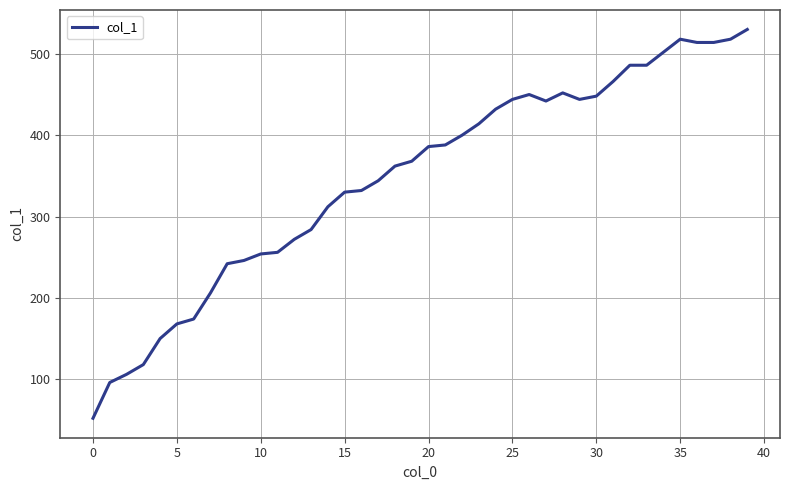

What is the difference between the maximum and minimum values?

478